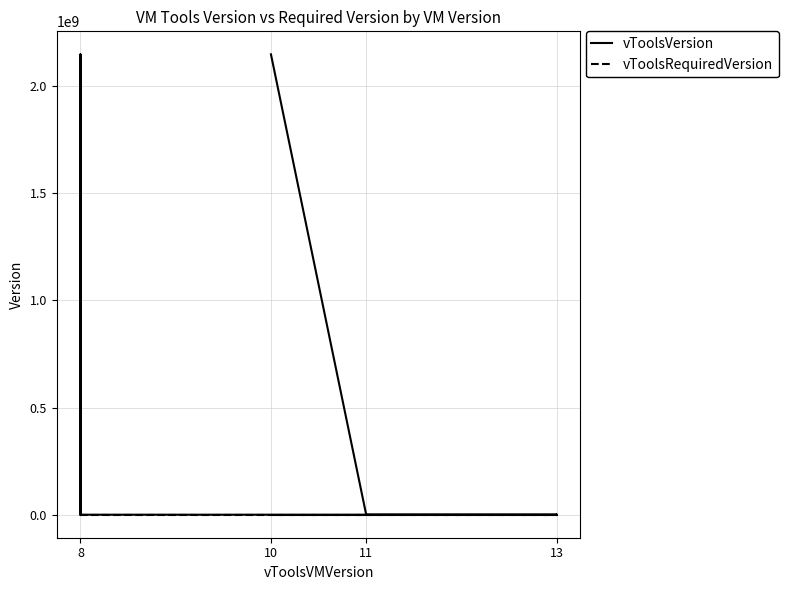

Which series changed the most between 8 and 13?

vToolsVersion